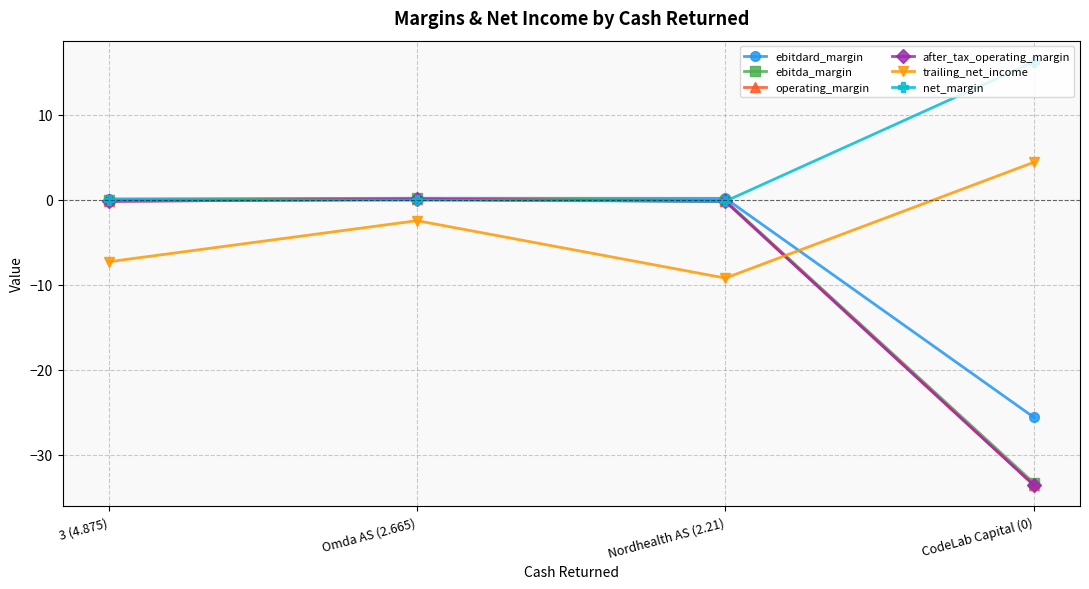

What is the maximum value for ebitdard_margin?

0.2